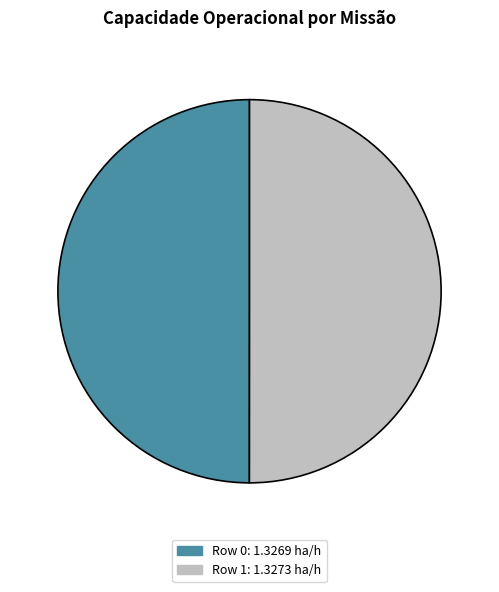

Approximately how many times larger is the value at Row 1 compared to Row 0?

1.0